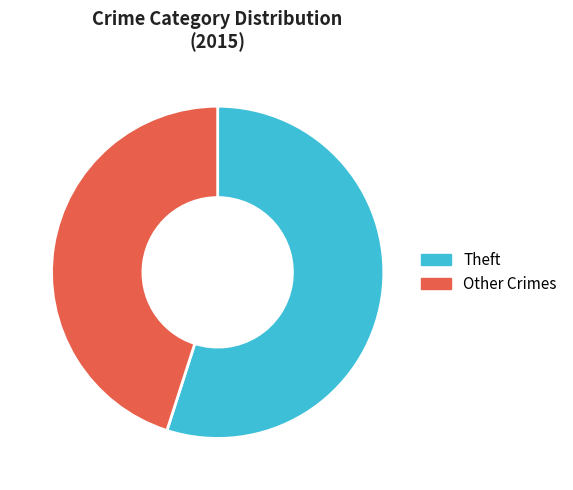

Combined, do Theft and Other Crimes account for over 50%?

Yes